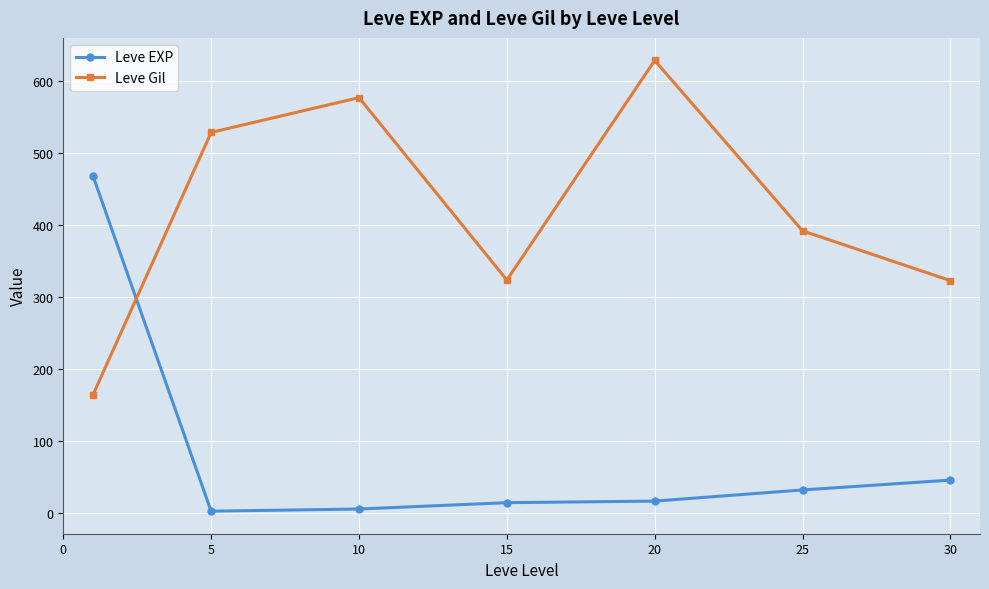

List the series in order of their peak value, lowest first.

Leve EXP, Leve Gil